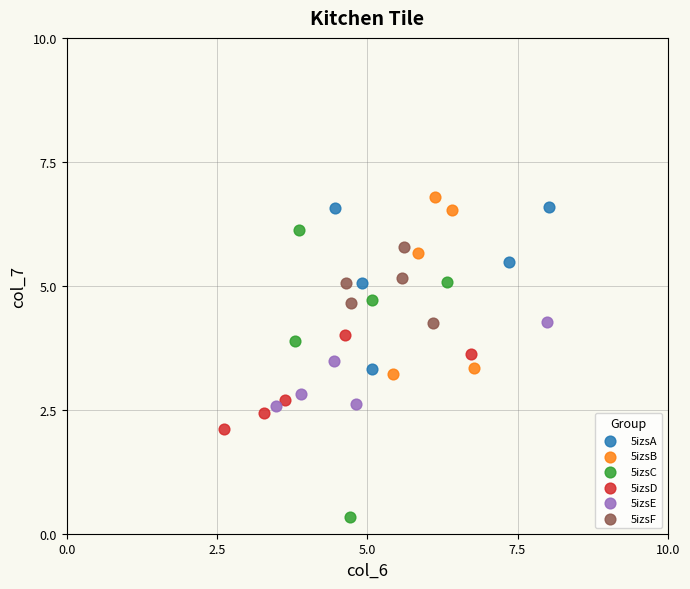

Which series has the widest spread of Y values?

5izsC